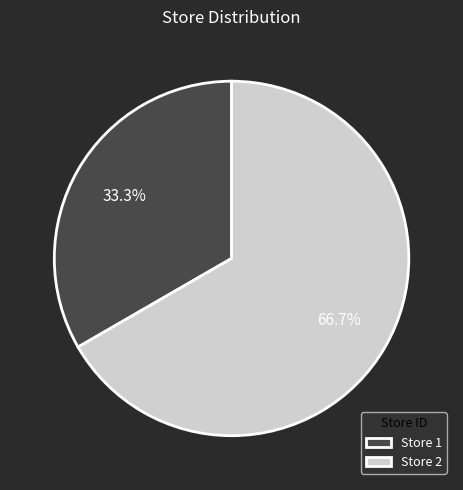

Which slice is the smallest?

Store 1